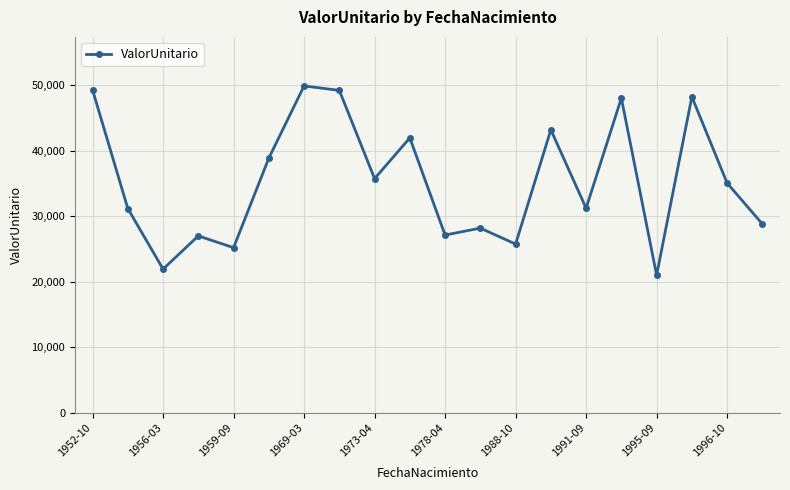

How many interior local valleys (lower than both neighbors) does the data have?

7